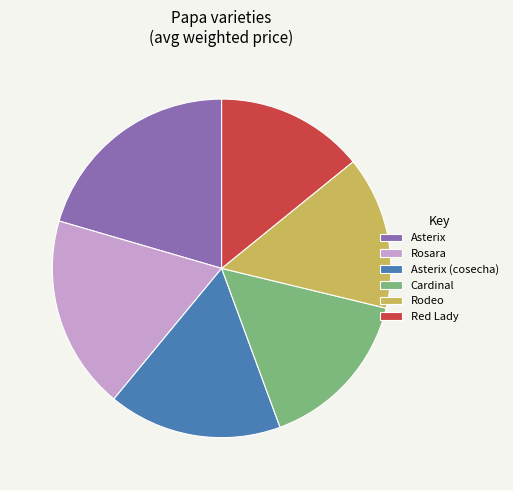

Is there a majority slice in this chart?

No